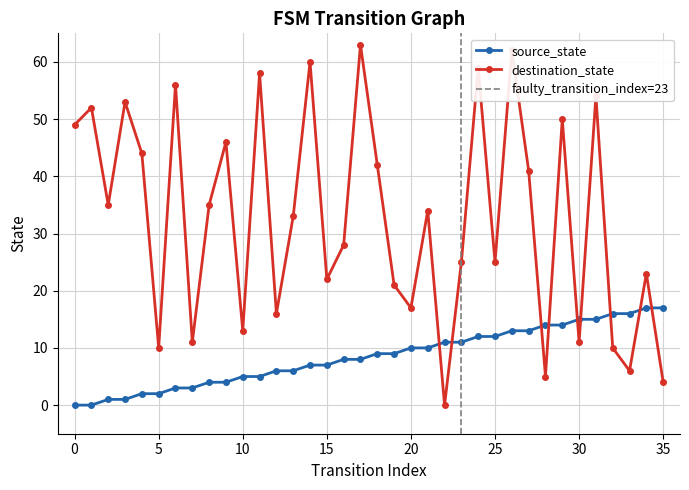

List the series in order of their peak value, highest first.

destination_state, source_state